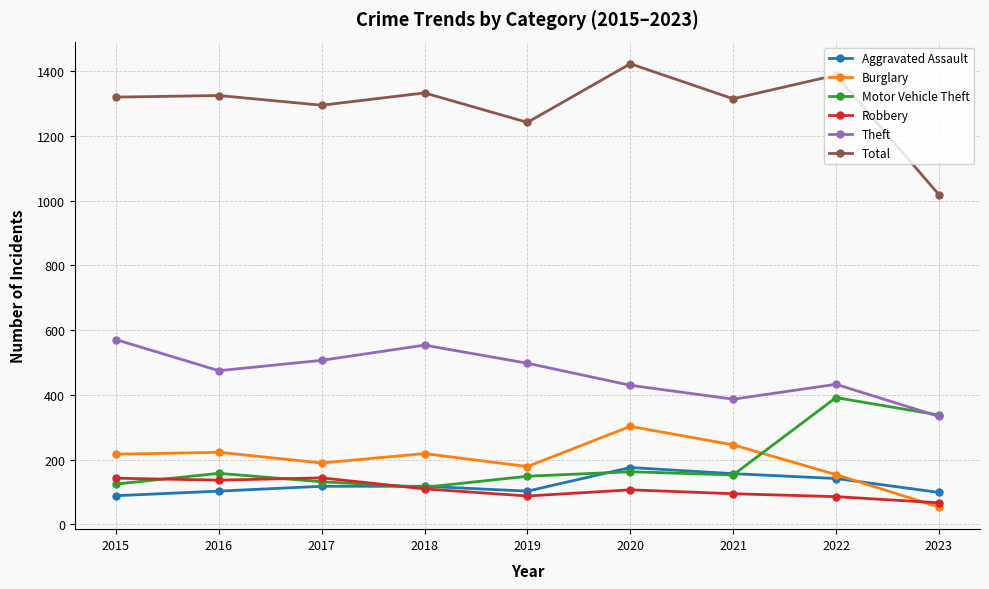

How many series are shown in this chart?

6